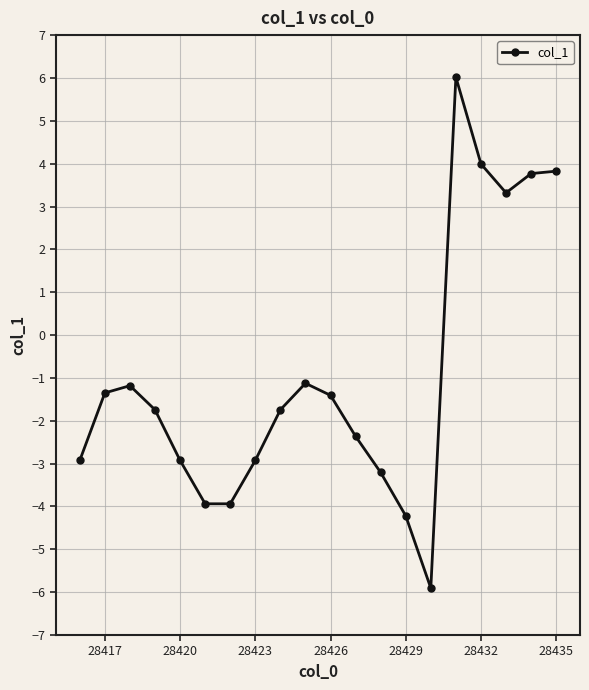

What is the average value?

-1.0